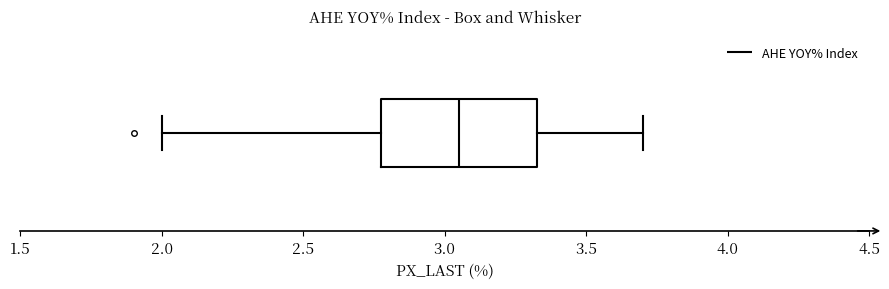

Where does the left whisker of the box end on the x-axis? The values are not printed on the chart, so give them approximately, as read against the axis.

2.00